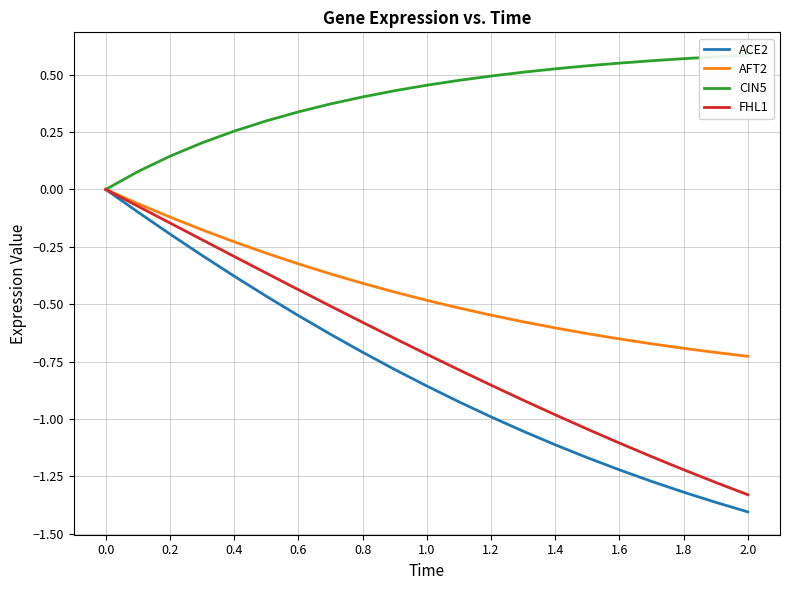

The value of FHL1 at 1.4 is -1.0. True or false?

True